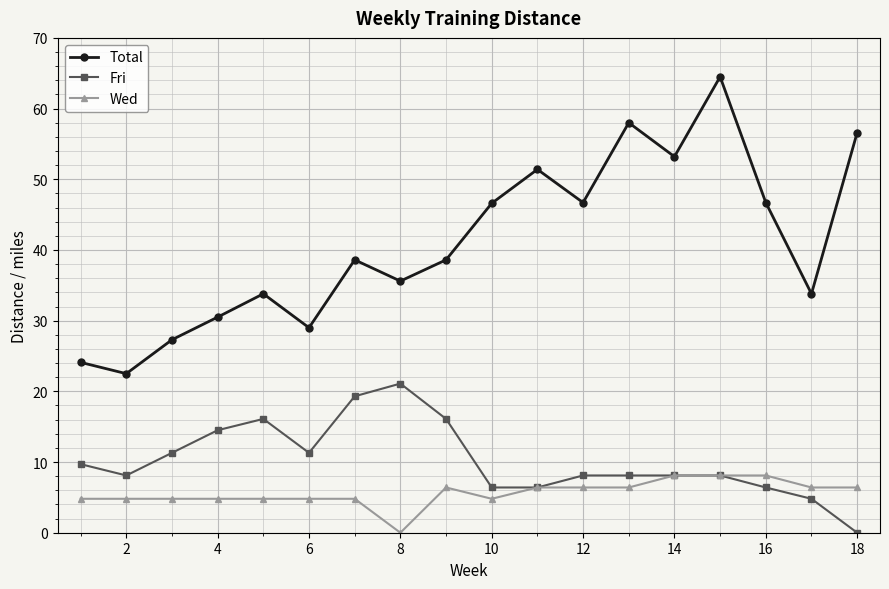

Which series has the largest total across all categories?

Total